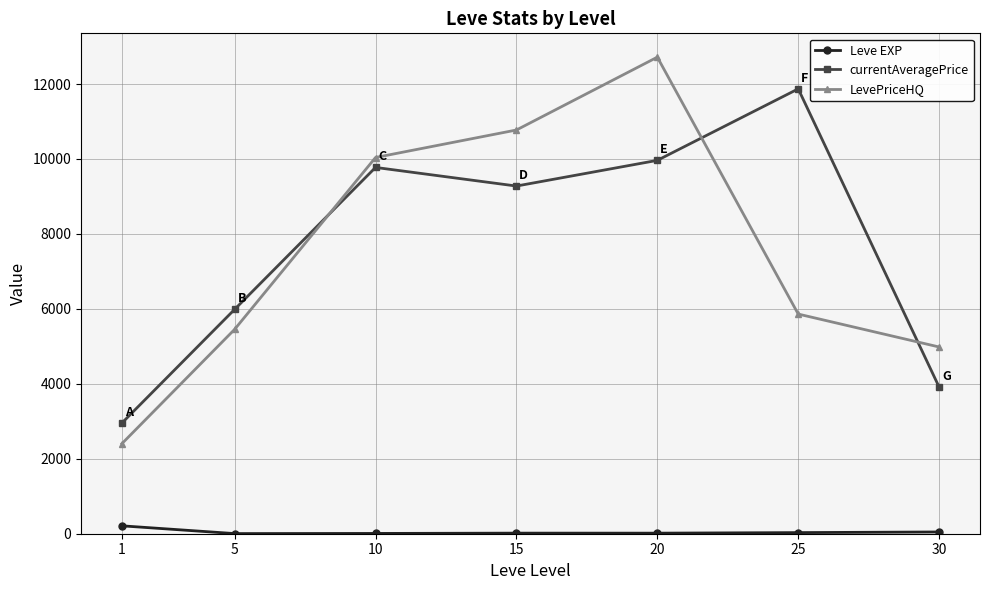

What is the difference between the highest and lowest values at 25?

11842.2